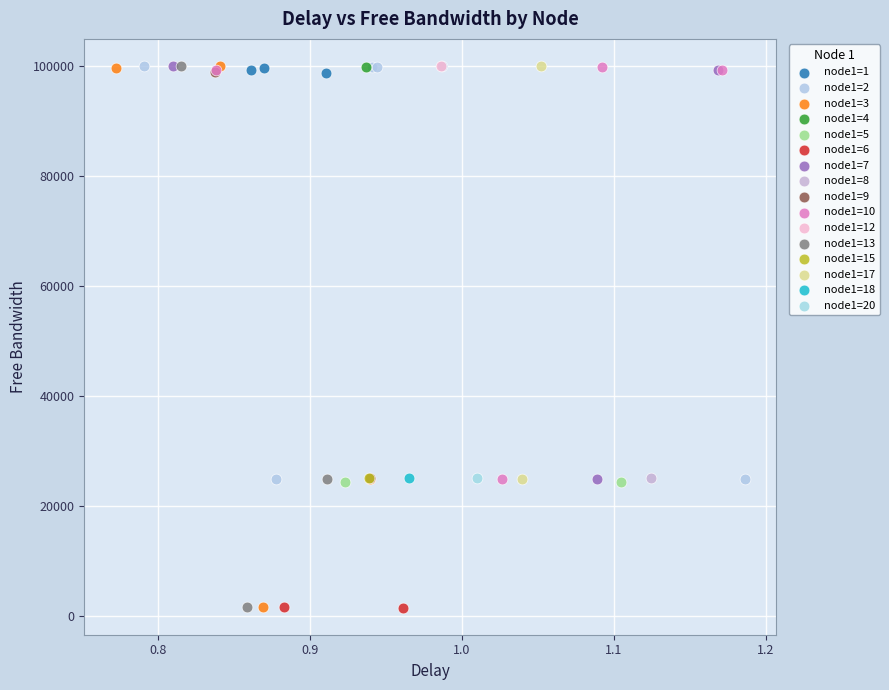

What are all the series names shown in the legend?

node1=1, node1=2, node1=3, node1=4, node1=5, node1=6, node1=7, node1=8, node1=9, node1=10, node1=12, node1=13, node1=15, node1=17, node1=18, node1=20